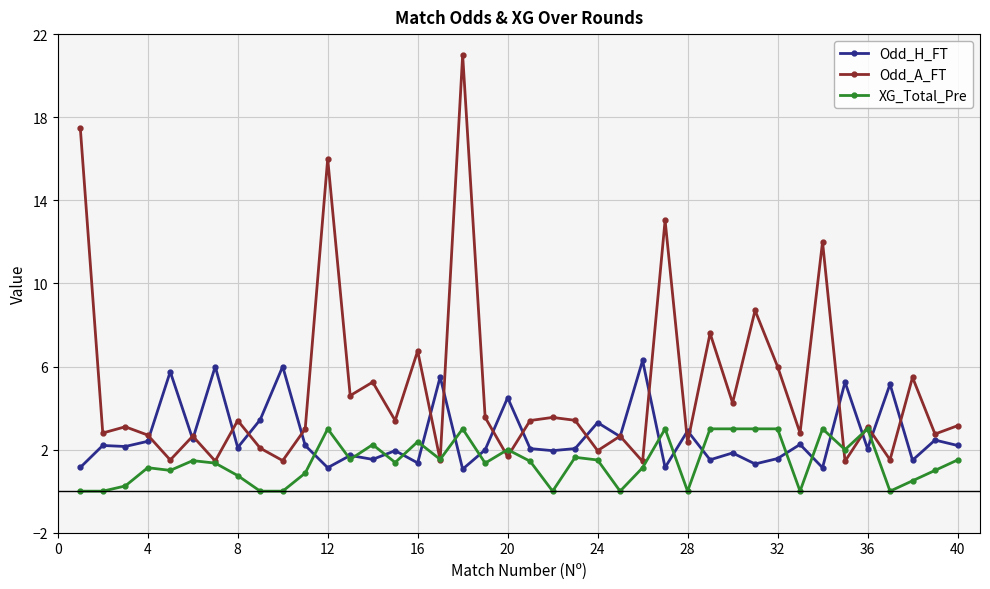

What is the sum of all XG_Total_Pre values?

56.9